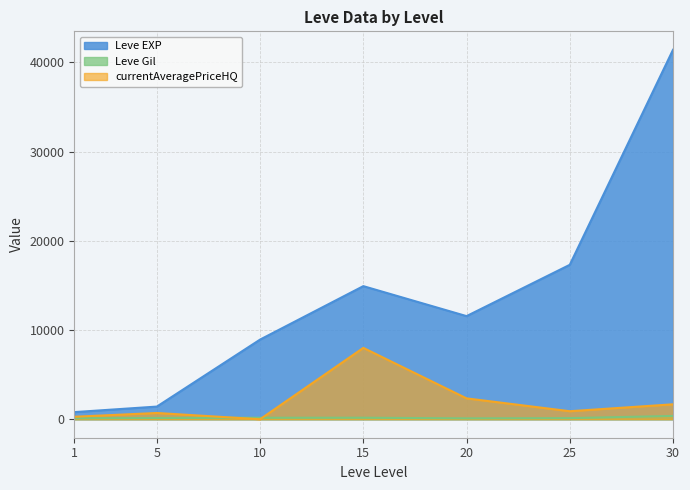

At which label does currentAveragePriceHQ first exceed 900?

15